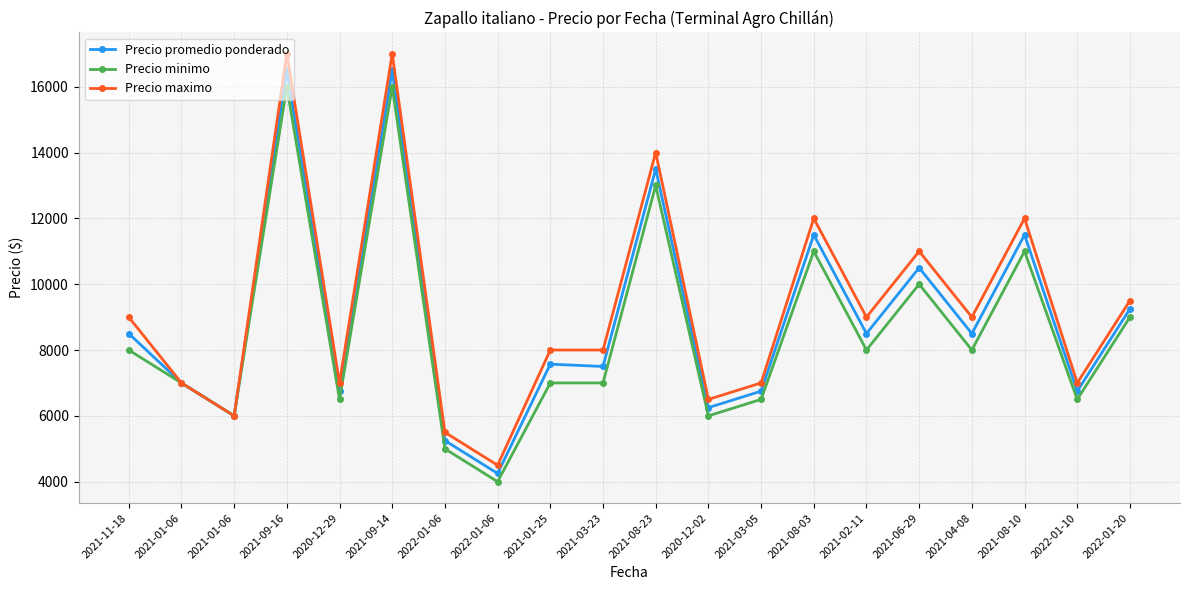

What is the greatest value displayed?

17000